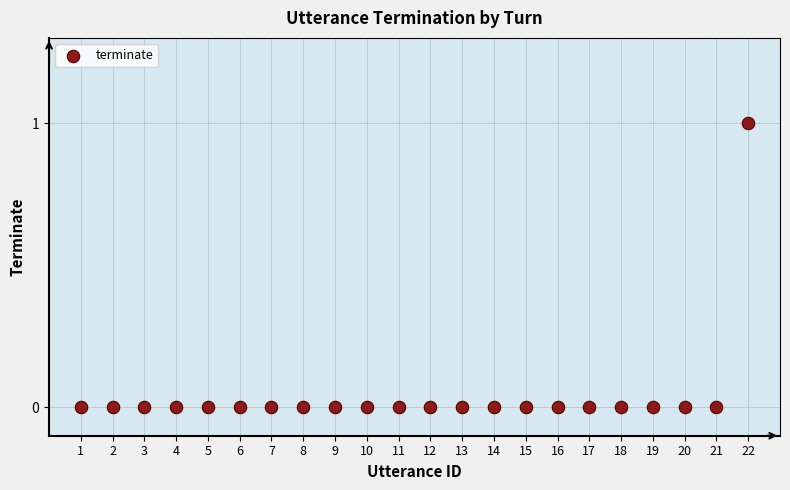

What is the range of X values (max minus min)?

21